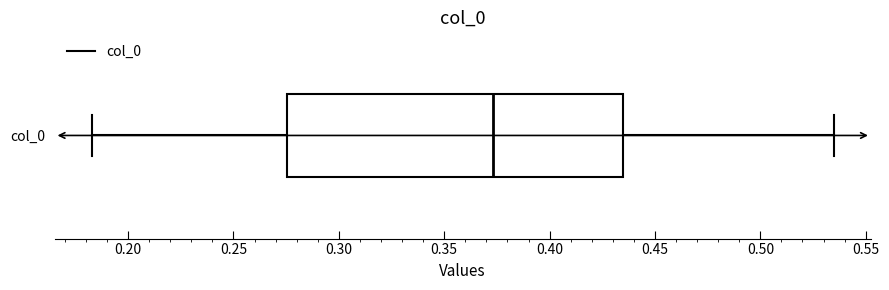

Transcribe this box plot: give where the median line is, the range the box spans, and where the two whiskers end, as read against the x-axis. The values are not printed on the chart, so give them approximately, as read against the axis.

median 0.375, box 0.275 to 0.435, whiskers 0.185 to 0.535